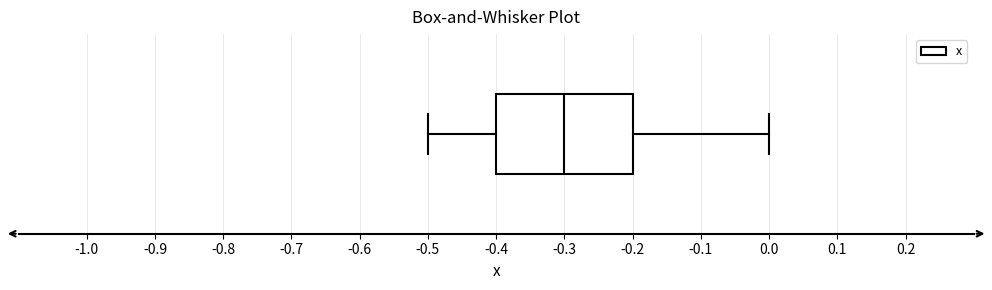

Transcribe this box plot: give where the median line is, the range the box spans, and where the two whiskers end, as read against the x-axis. The values are not printed on the chart, so give them approximately, as read against the axis.

median -0.3, box -0.4 to -0.2, whiskers -0.5 to 0.0